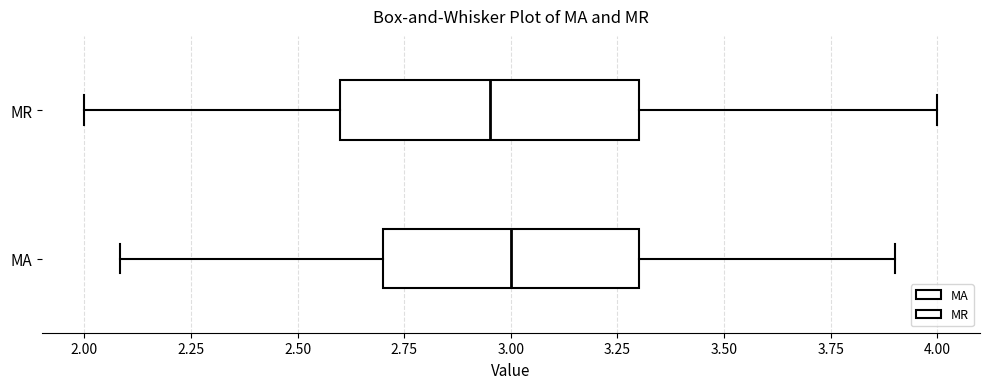

Reading bottom to top, read every box against the x-axis: the position of its median line, the range the box covers, and the ends of its whiskers. The values are not printed on the chart, so give them approximately, as read against the axis.

MA: median 3.00, box 2.70 to 3.30, whiskers 2.10 to 3.90
MR: median 2.95, box 2.60 to 3.30, whiskers 2.00 to 4.00